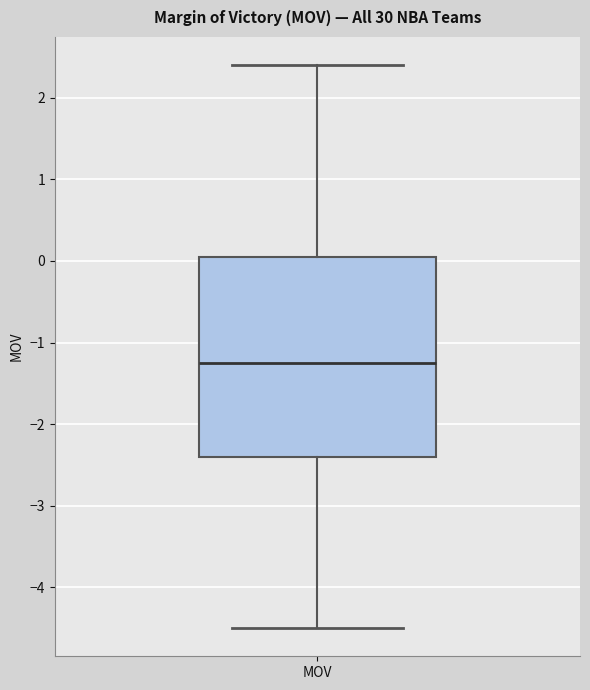

Transcribe this box plot: give where the median line is, the range the box spans, and where the two whiskers end, as read against the y-axis. The values are not printed on the chart, so give them approximately, as read against the axis.

median -1.2, box -2.4 to 0.1, whiskers -4.5 to 2.4